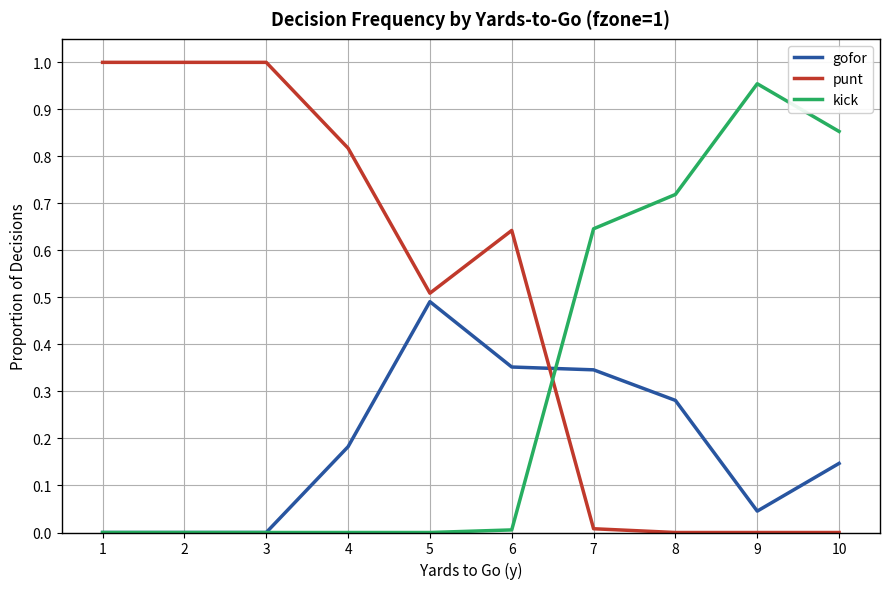

Which series ends up on top after the final intersection of gofor and punt?

gofor